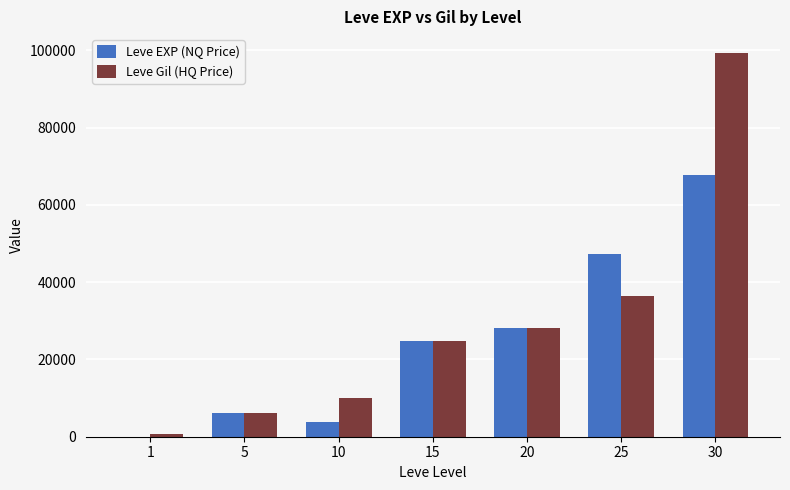

What is the total value across all series at 30?

166950